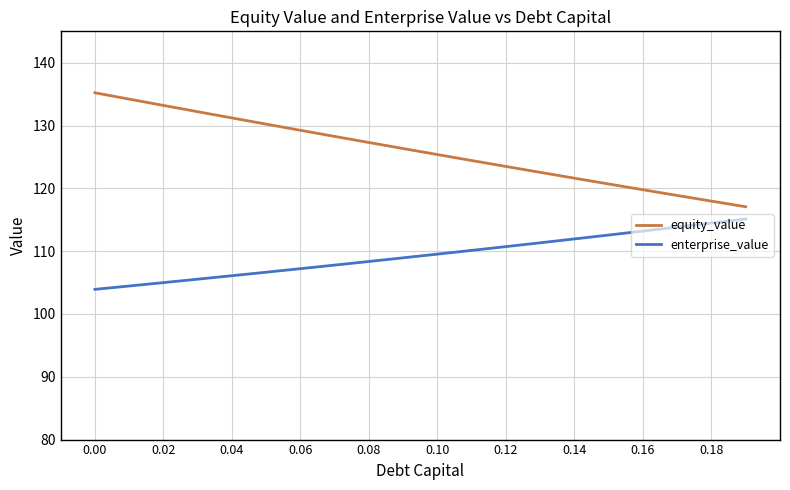

What is the average value of the enterprise_value series?

109.3